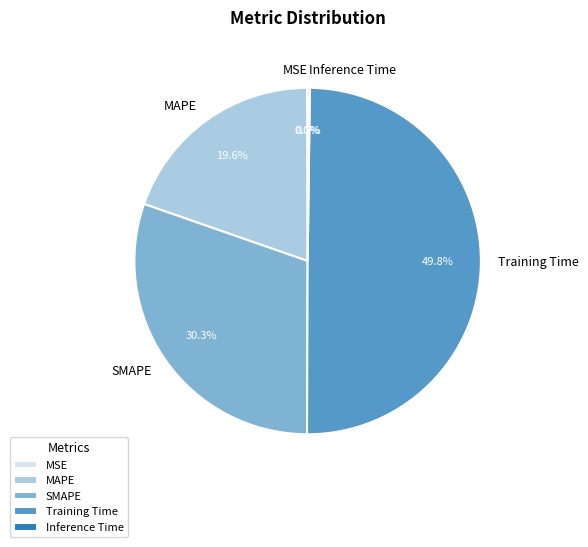

Which has a higher value, Training Time or MAPE?

Training Time